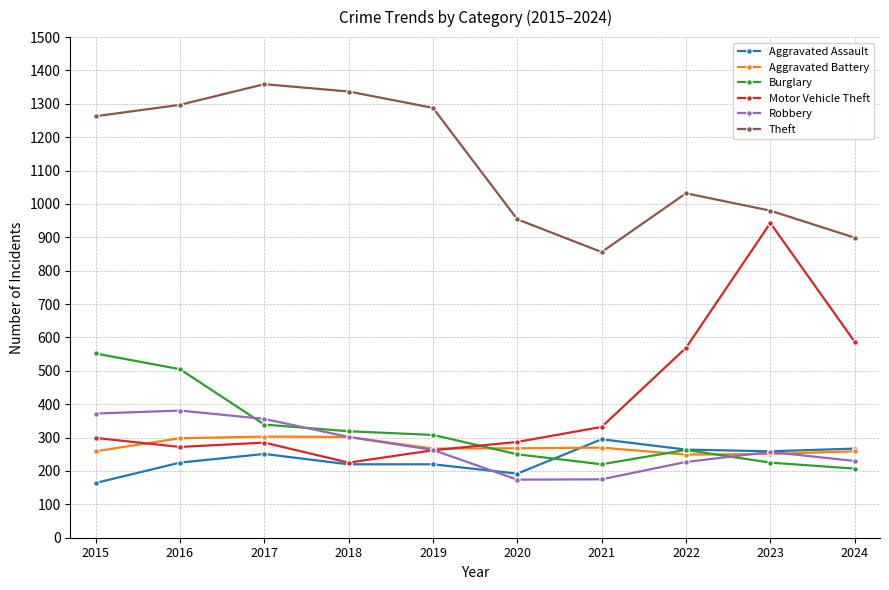

What are all the series names shown in the legend?

Aggravated Assault, Aggravated Battery, Burglary, Motor Vehicle Theft, Robbery, Theft